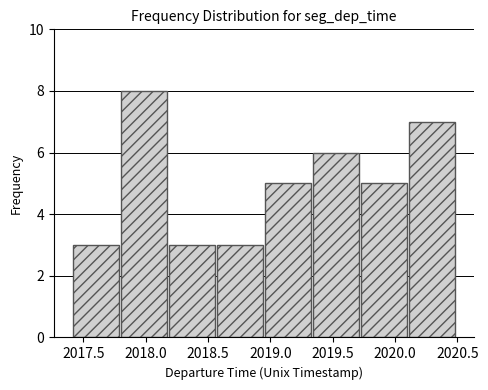

Which range on the x-axis has the tallest bar?

2017.80 to 2018.20